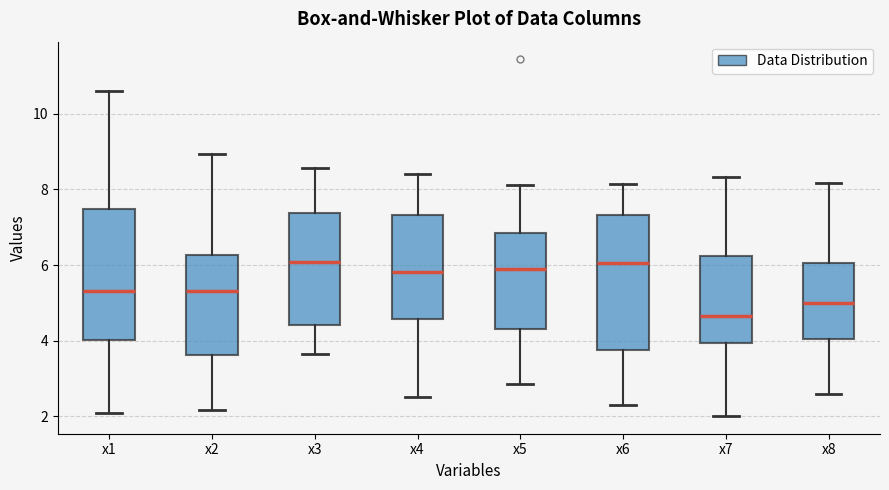

Reading left to right, transcribe this box plot: for each box, give where its median line is, the range the box spans, and where its two whiskers end, as read against the y-axis. The values are not printed on the chart, so give them approximately, as read against the axis.

x1: median 5.4, box 4.0 to 7.4, whiskers 2.0 to 10.6
x2: median 5.4, box 3.6 to 6.2, whiskers 2.2 to 9.0
x3: median 6.0, box 4.4 to 7.4, whiskers 3.6 to 8.6
x4: median 5.8, box 4.6 to 7.4, whiskers 2.6 to 8.4
x5: median 6.0, box 4.4 to 6.8, whiskers 2.8 to 8.2
x6: median 6.0, box 3.8 to 7.4, whiskers 2.4 to 8.2
x7: median 4.6, box 4.0 to 6.2, whiskers 2.0 to 8.4
x8: median 5.0, box 4.0 to 6.0, whiskers 2.6 to 8.2